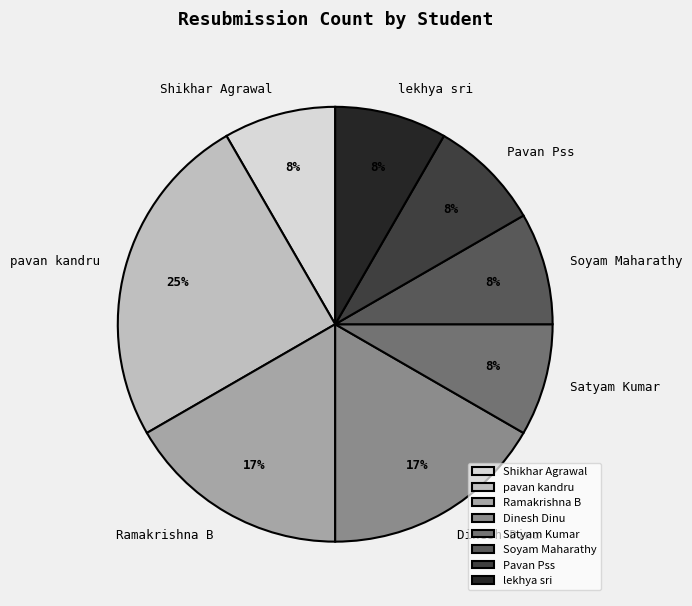

To the nearest percent, what is the difference between the largest and smallest slice percentages?

17%